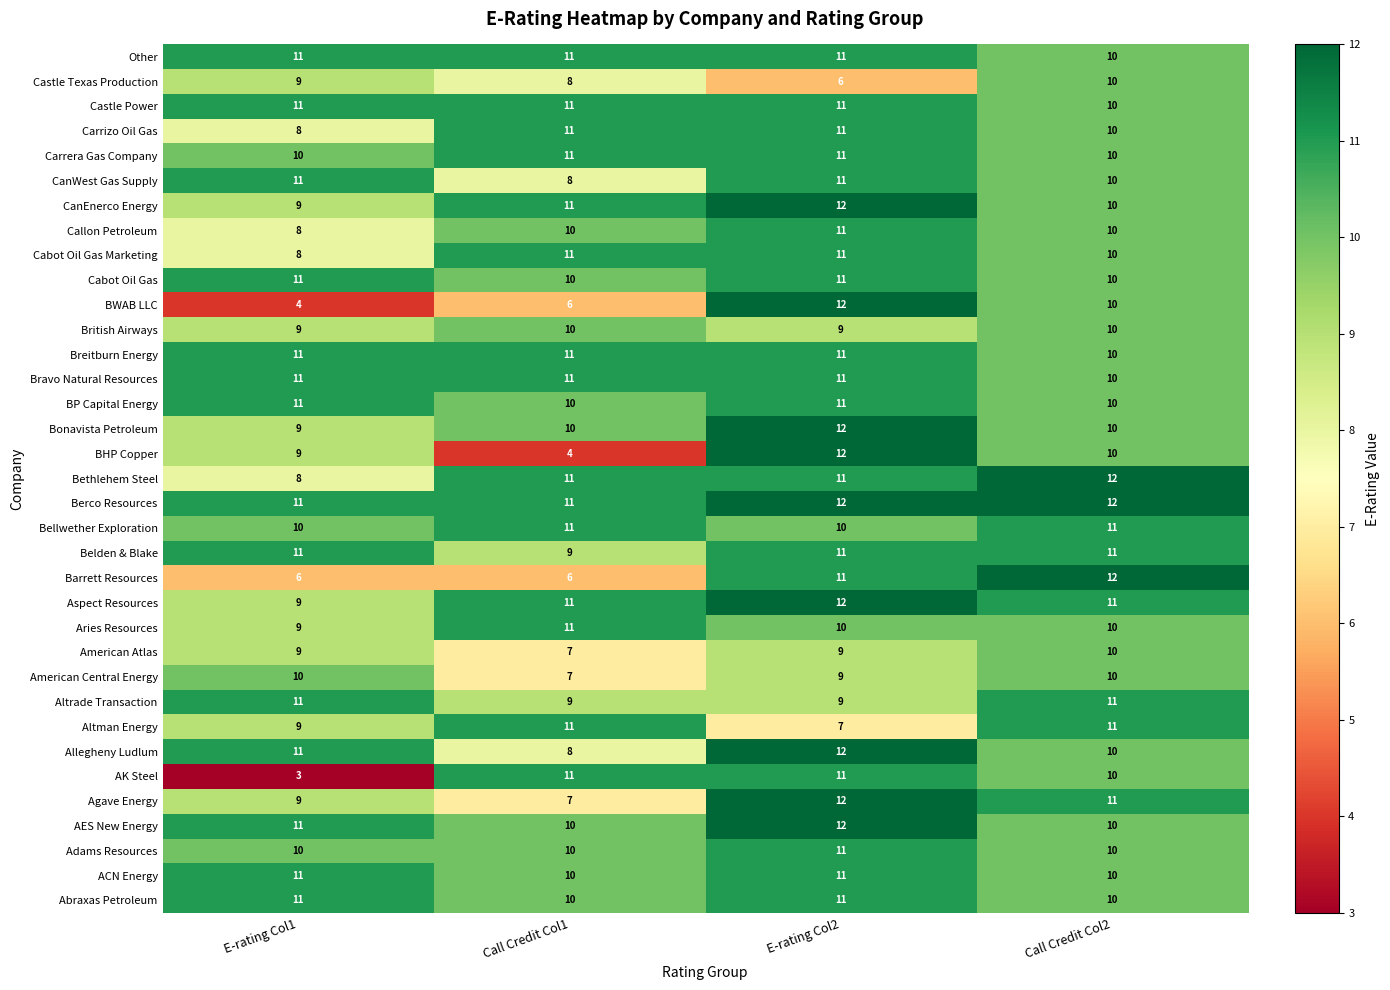

What is the greatest value displayed?

12